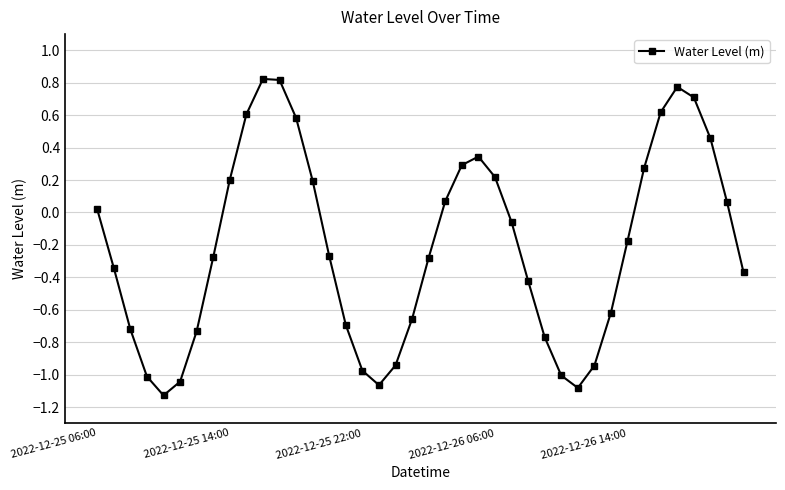

True or false: there are more than 1 points higher than both neighbors.

True